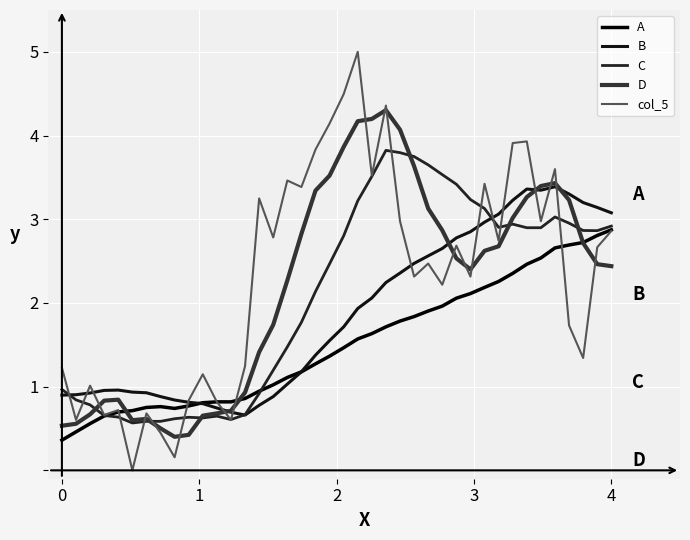

Is this an area chart (filled region under the line)?

No